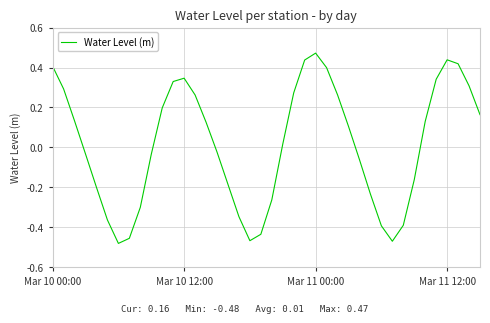

How many interior local peaks (higher than both neighbors) does the data have?

3